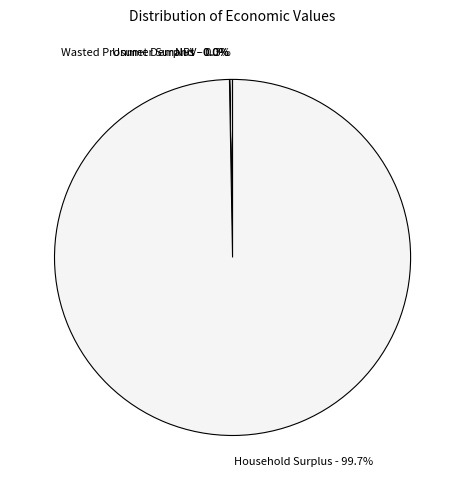

Which category has the biggest portion of the pie?

Household Surplus